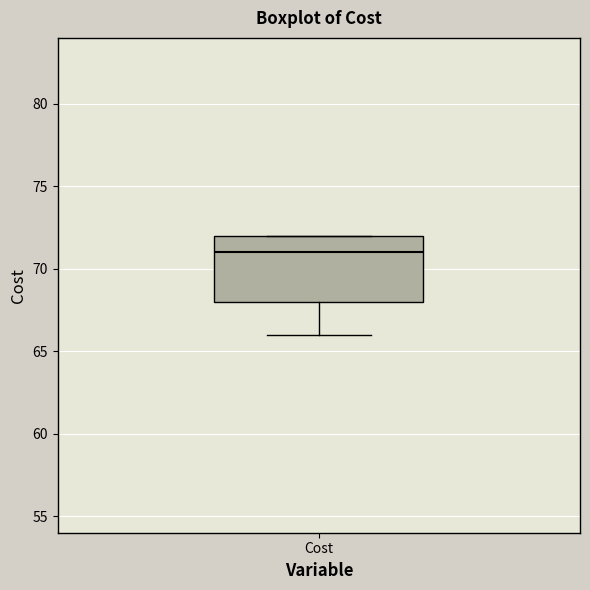

Where does the lower whisker of the box for Cost end on the y-axis? The values are not printed on the chart, so give them approximately, as read against the axis.

66